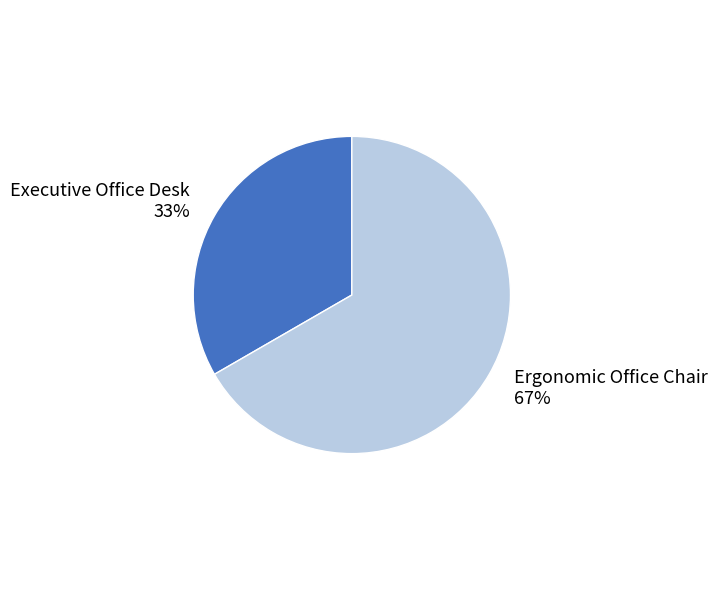

The Executive Office Desk slice represents 42% of the pie. True or false?

False